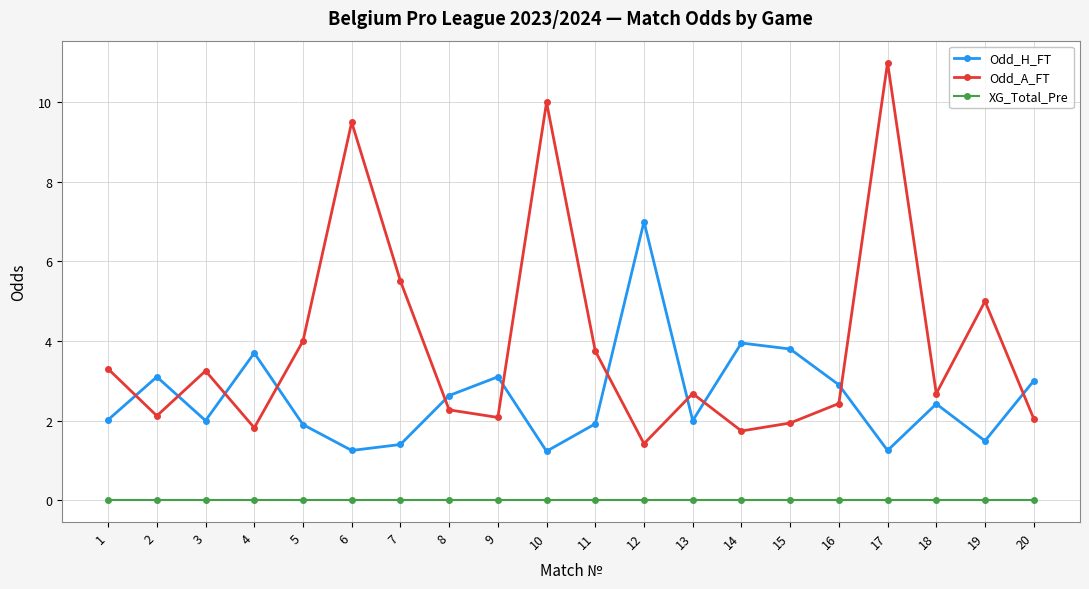

Which series has the largest total across all categories?

Odd_A_FT